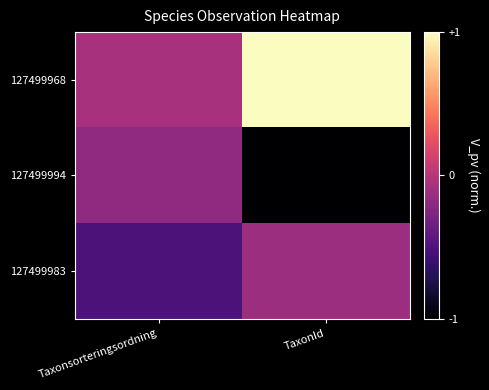

At Taxonsorteringsordning, list the series in order from smallest to largest.

127499983, 127499994, 127499968